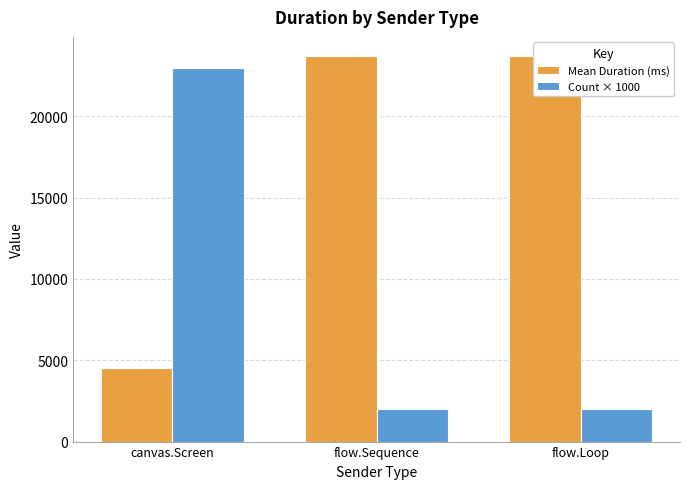

How many series are shown in this chart?

2